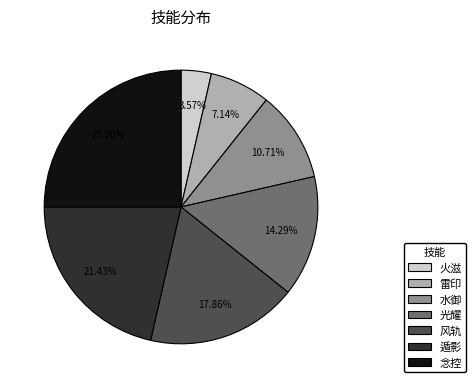

Which slice is the largest?

念控